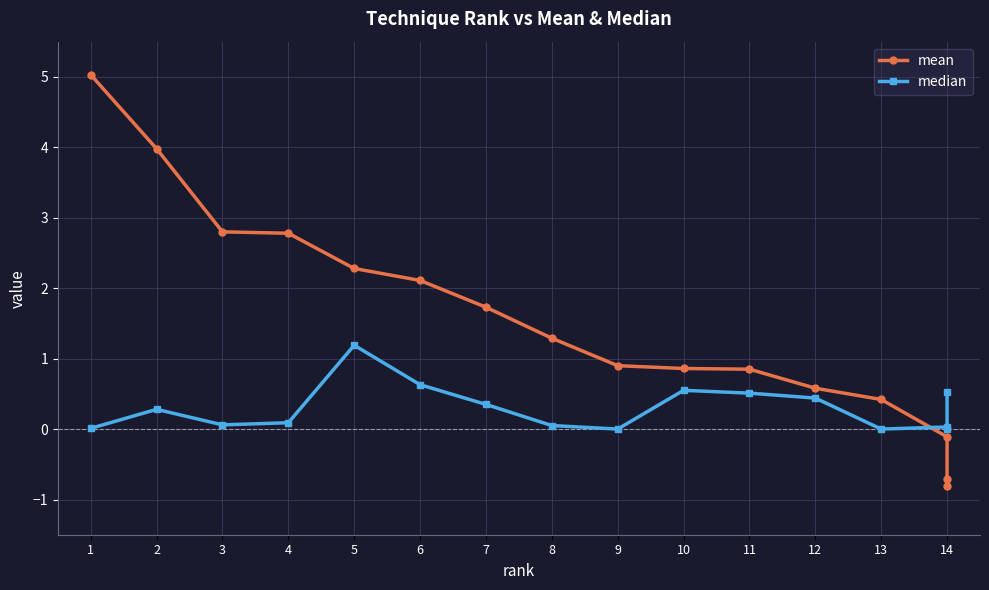

Rank the series by their average value, from lowest to highest.

median, mean